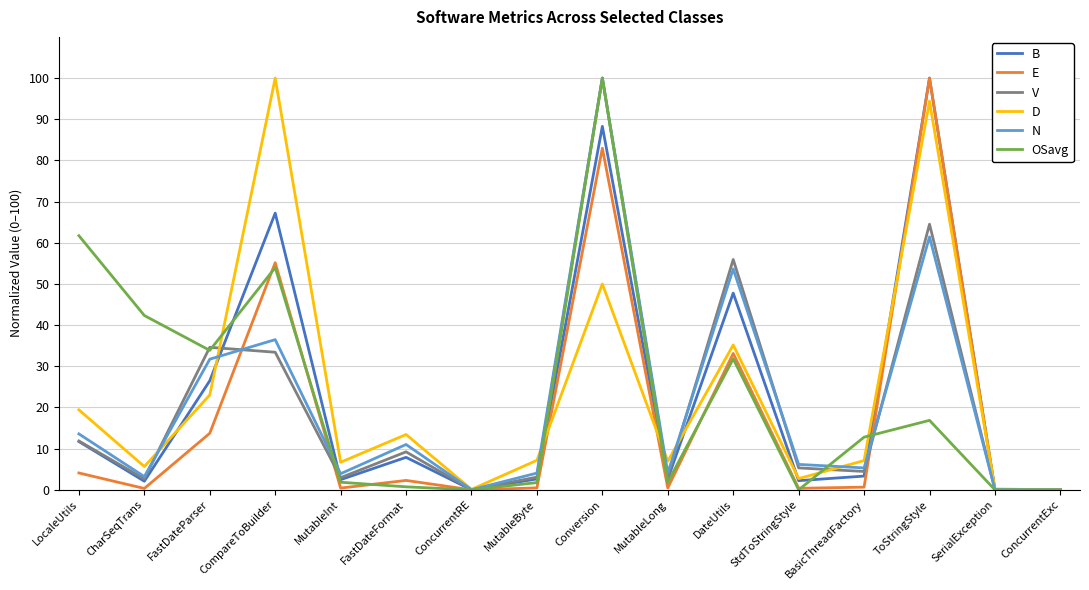

Which series changed the most between LocaleUtils and MutableInt?

OSavg